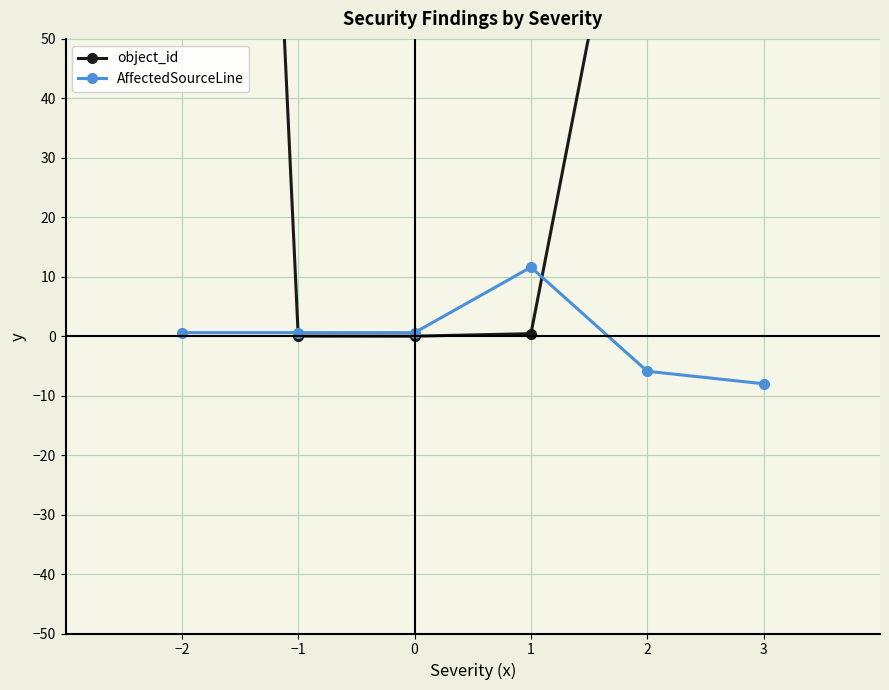

What is the average value of the AffectedSourceLine series?

-0.1